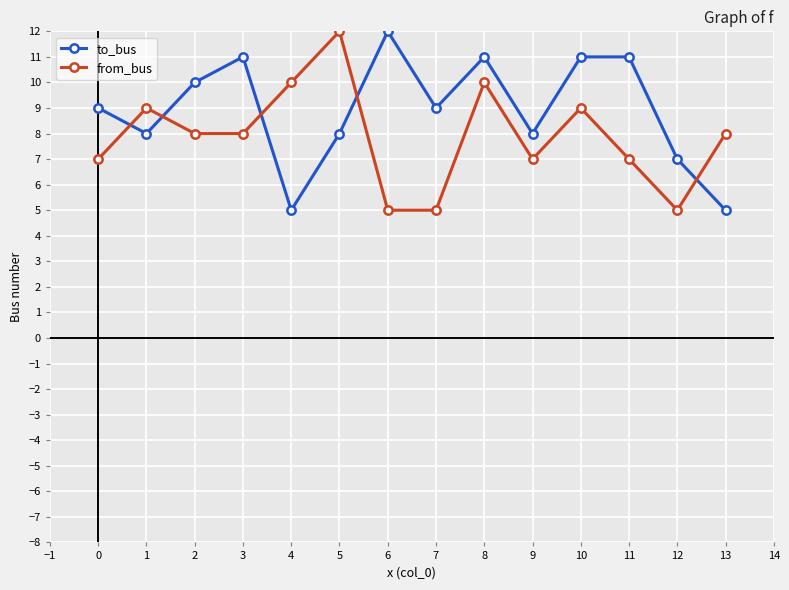

What is the value of the to_bus point at the 3rd from the left?

10